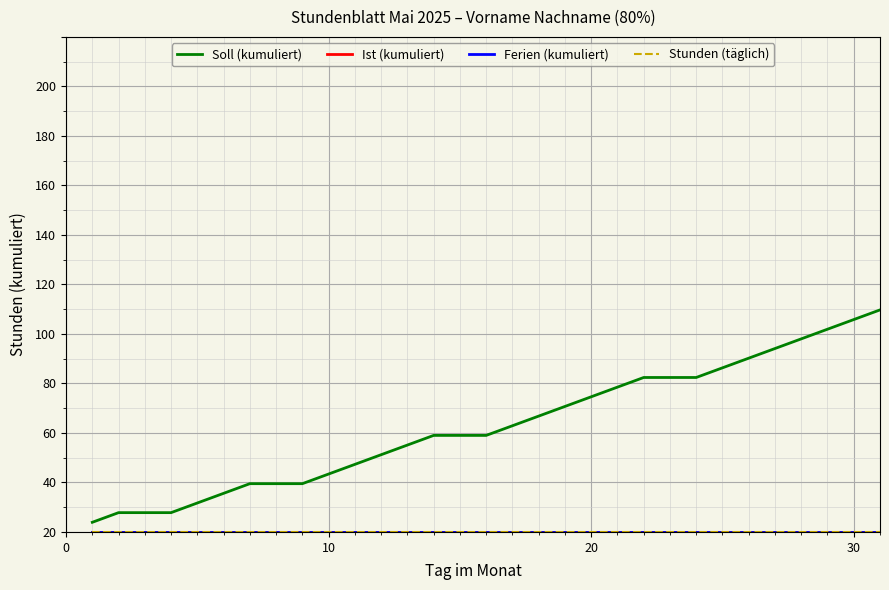

True or false: Soll (kumuliert) and Ferien (kumuliert) cross at least once.

False